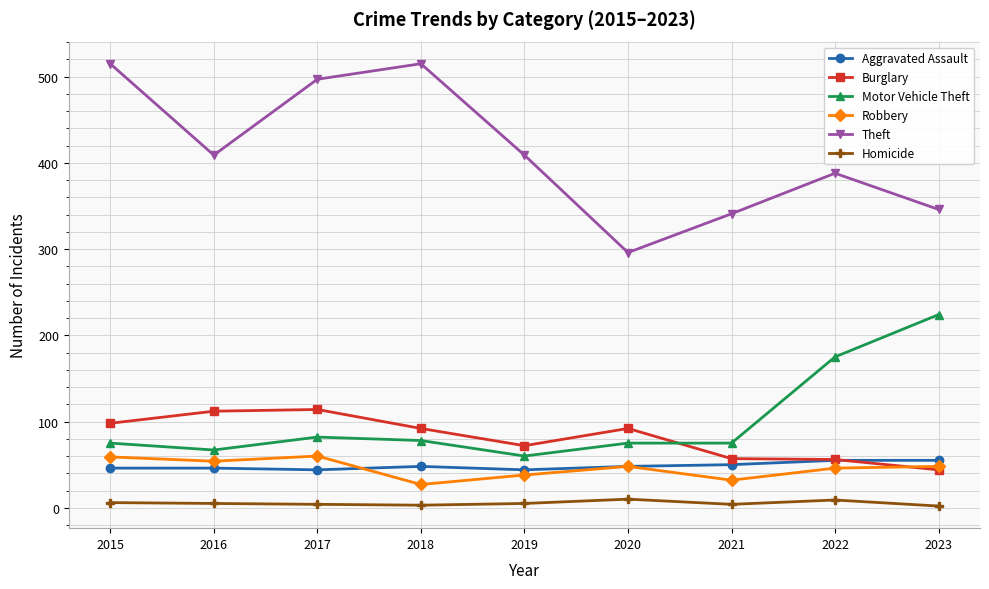

What is the total value across all series at 2019?

628